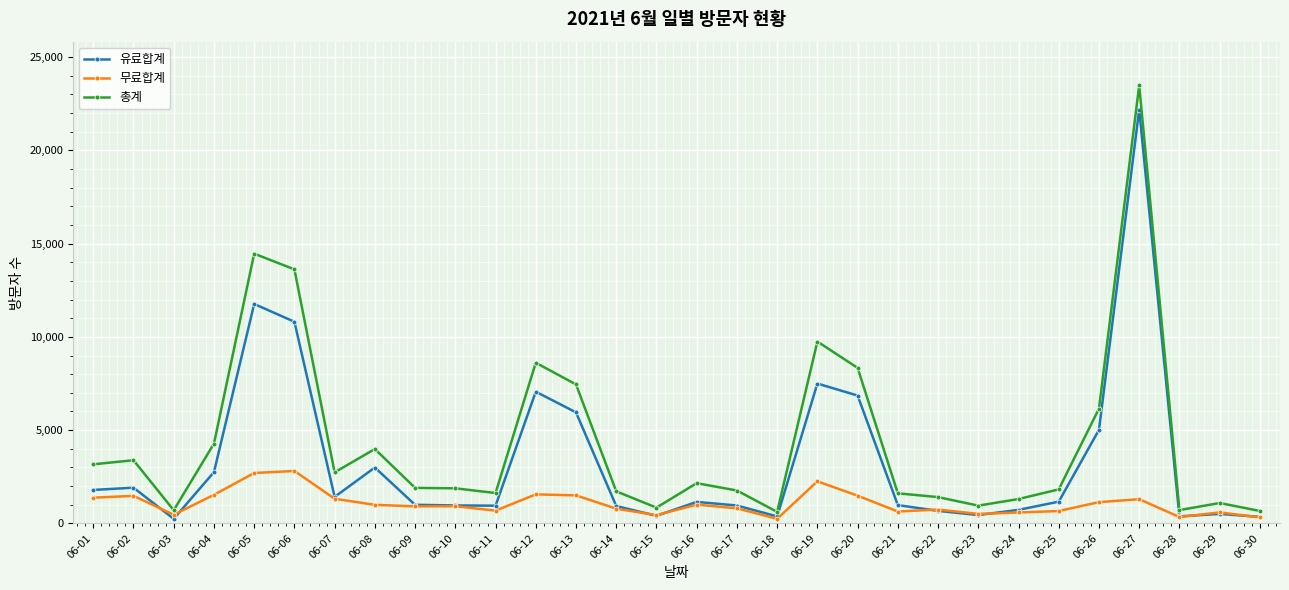

What is the maximum value for 무료합계?

2809